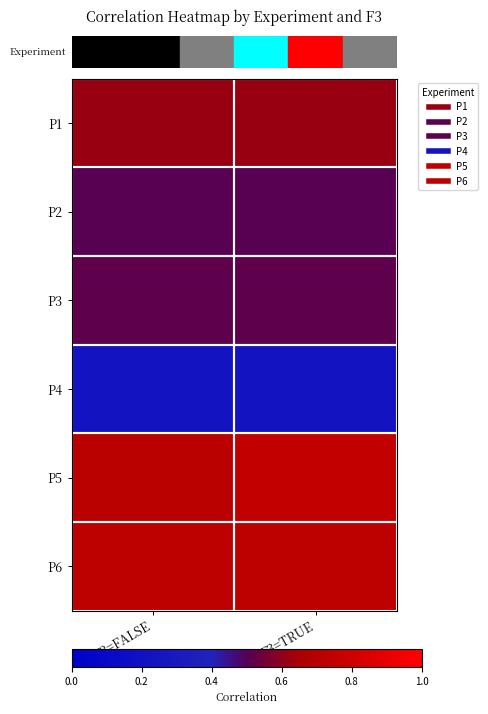

What is the total value across all series at F3=TRUE?

3.4